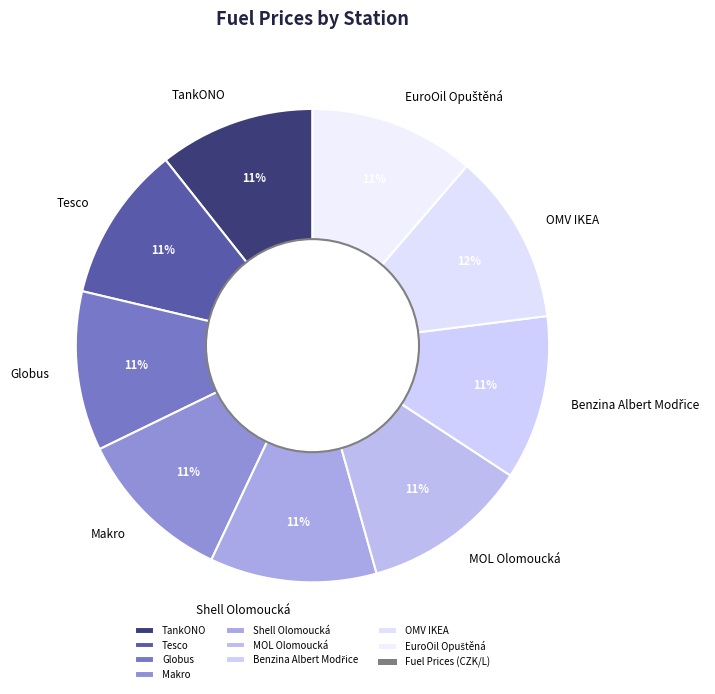

Approximately how many times larger is the value at Tesco compared to OMV IKEA?

0.9